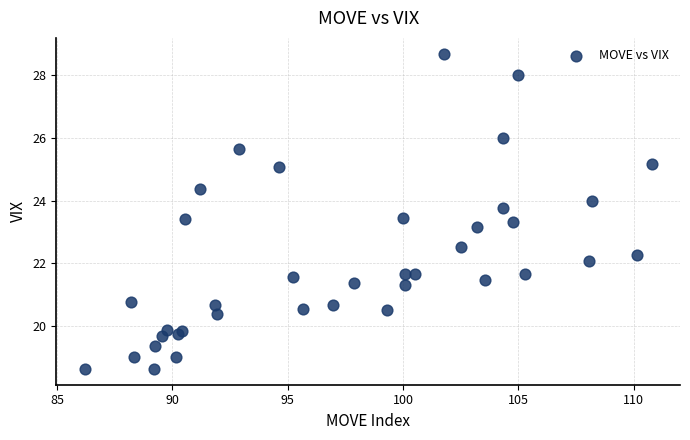

What Y value in the scatter plot is closest to 23?

23.2